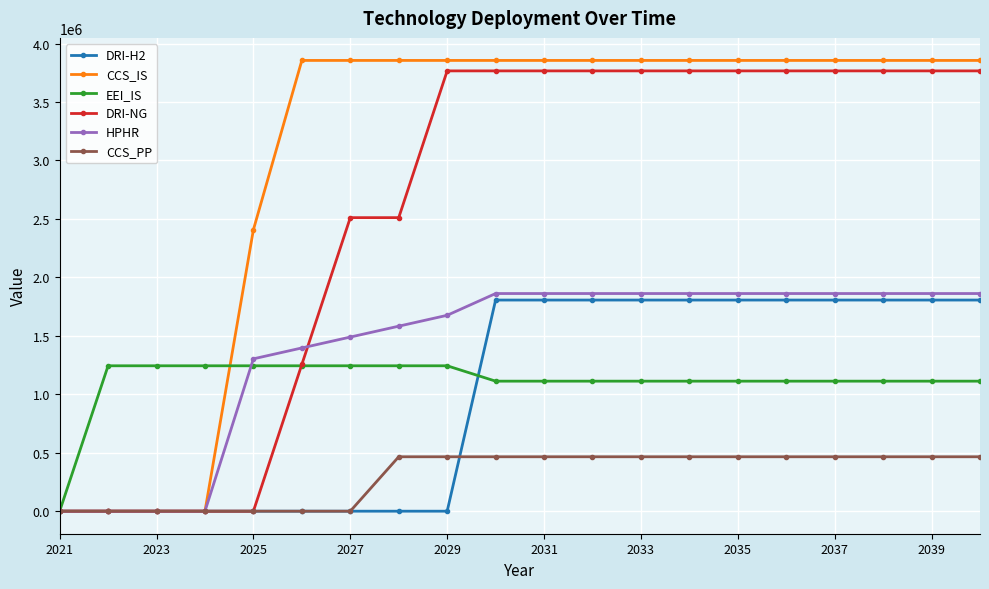

Reading left to right, list all the values displayed in this chart.

DRI-H2: 0.0	0.0	0.0	0.0	0.0	0.0	0.0	0.0	0.0	1805990.7	1805990.7	1805990.7	1805990.7	1805990.7	1805990.7	1805990.7	1805990.7	1805990.7	1805990.7	1805990.7
CCS_IS: 0.0	0.0	0.0	0.0	2407954.0	3855627.9	3855627.9	3855627.9	3855627.9	3855627.9	3855627.9	3855627.9	3855627.9	3855627.9	3855627.9	3855627.9	3855627.9	3855627.9	3855627.9	3855627.9
EEI_IS: 0.0	1243667.9	1243667.9	1243667.9	1243667.9	1243667.9	1243667.9	1243667.9	1243667.9	1112200.4	1112200.4	1112200.4	1112200.4	1112200.4	1112200.4	1112200.4	1112200.4	1112200.4	1112200.4	1112200.4
DRI-NG: 0.0	0.0	0.0	0.0	0.0	1255386.7	2510773.3	2510773.3	3766160.0	3766160.0	3766160.0	3766160.0	3766160.0	3766160.0	3766160.0	3766160.0	3766160.0	3766160.0	3766160.0	3766160.0
HPHR: 0.0	0.0	0.0	0.0	1303209.6	1396296.0	1489382.4	1582468.8	1675555.2	1861728.0	1861728.0	1861728.0	1861728.0	1861728.0	1861728.0	1861728.0	1861728.0	1861728.0	1861728.0	1861728.0
CCS_PP: 0.0	0.0	0.0	0.0	0.0	0.0	0.0	465432.0	465432.0	465432.0	465432.0	465432.0	465432.0	465432.0	465432.0	465432.0	465432.0	465432.0	465432.0	465432.0